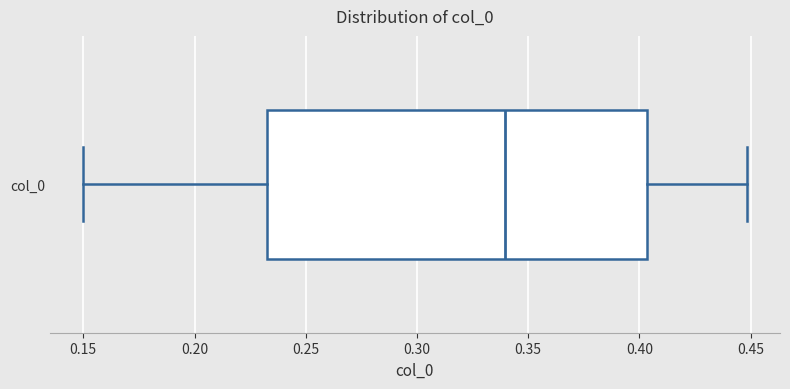

Transcribe this box plot: give where the median line is, the range the box spans, and where the two whiskers end, as read against the x-axis. The values are not printed on the chart, so give them approximately, as read against the axis.

median 0.340, box 0.235 to 0.405, whiskers 0.150 to 0.450